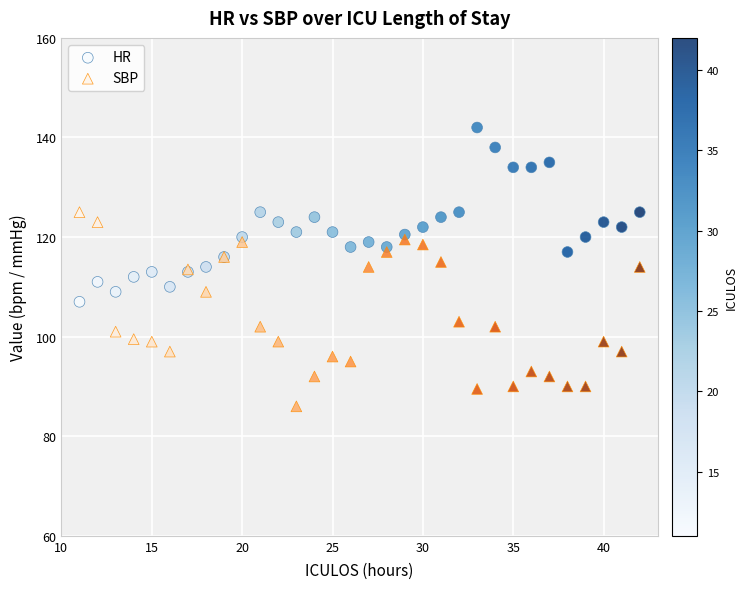

What are all the series names shown in the legend?

HR, SBP